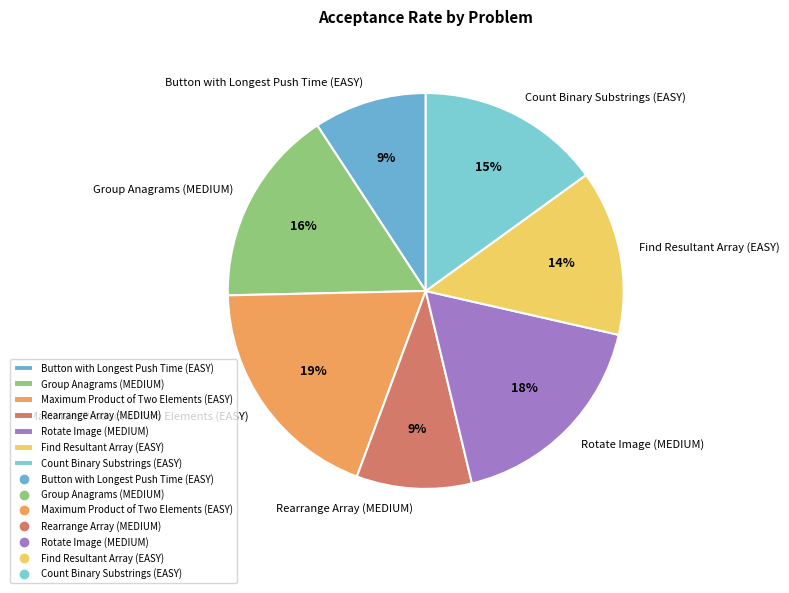

To the nearest percent, what is the combined percentage of Rotate Image (MEDIUM) and Maximum Product of Two Elements (EASY)?

37%